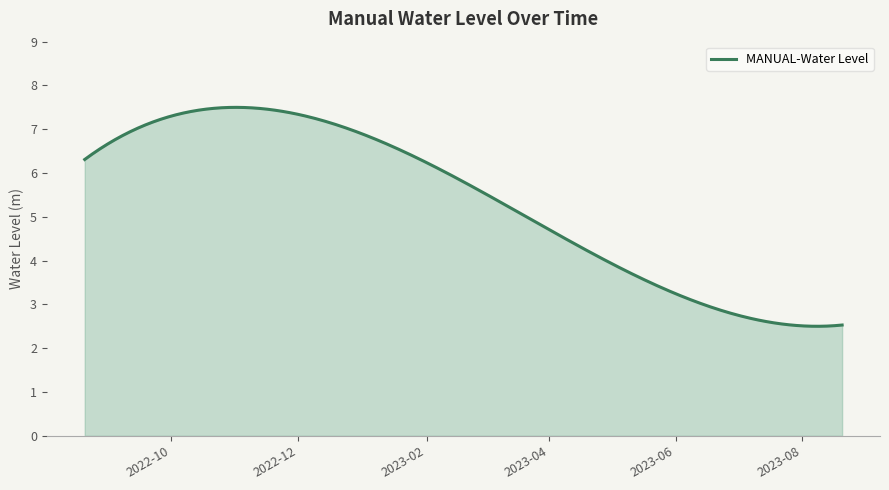

Is this an area chart (filled region under the line)?

Yes